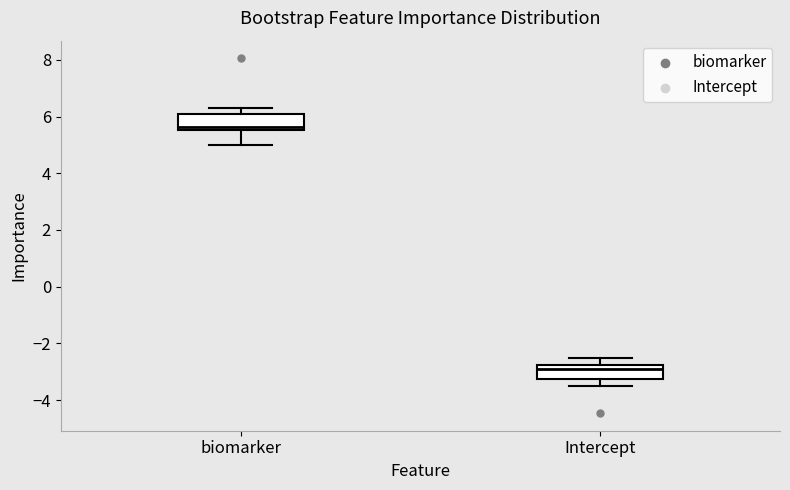

Reading left to right, transcribe this box plot: for each box, give where its median line is, the range the box spans, and where its two whiskers end, as read against the y-axis. The values are not printed on the chart, so give them approximately, as read against the axis.

biomarker: median 5.6 (just above the box's lower edge), box 5.6 to 6.2, whiskers 5.0 to 6.4
Intercept: median -2.8 (just below the box's upper edge), box -3.2 to -2.8, whiskers -3.4 to -2.6